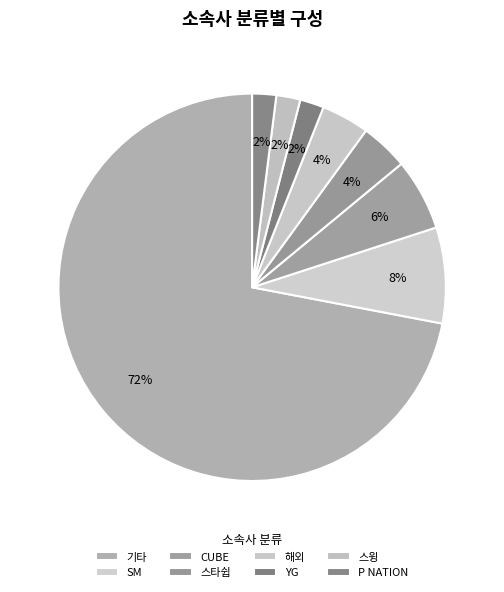

What is the largest slice in the pie chart?

기타